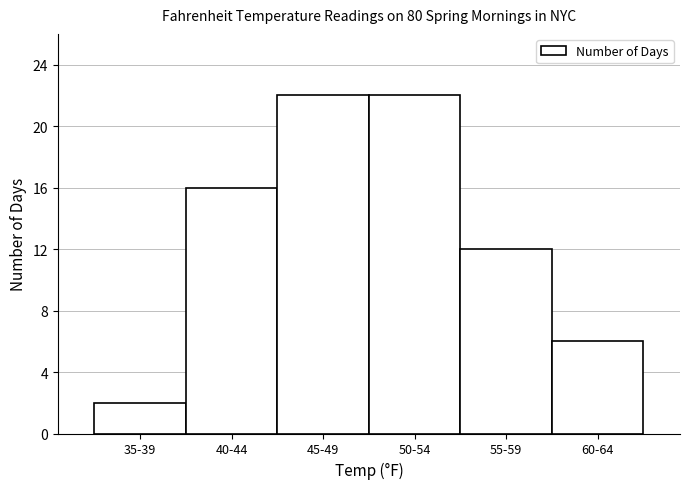

Reading left to right, what are all the values shown in this chart?

2	16	22	22	12	6